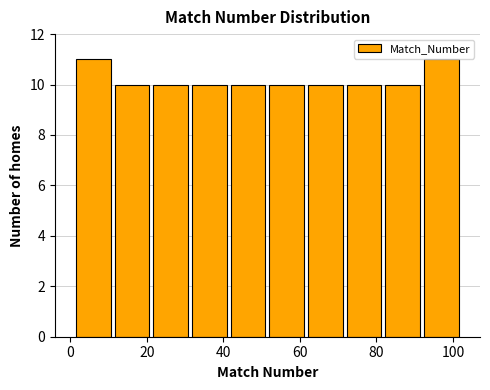

Reading left to right, list every bar in this chart as the range it spans on the x-axis followed by its height. Neither the bar edges nor the heights are printed on the chart, so give them approximately, as read against the axes.

2 to 12: 11
12 to 22: 10
22 to 32: 10
32 to 42: 10
42 to 52: 10
52 to 62: 10
62 to 72: 10
72 to 82: 10
82 to 92: 10
92 to 102: 11